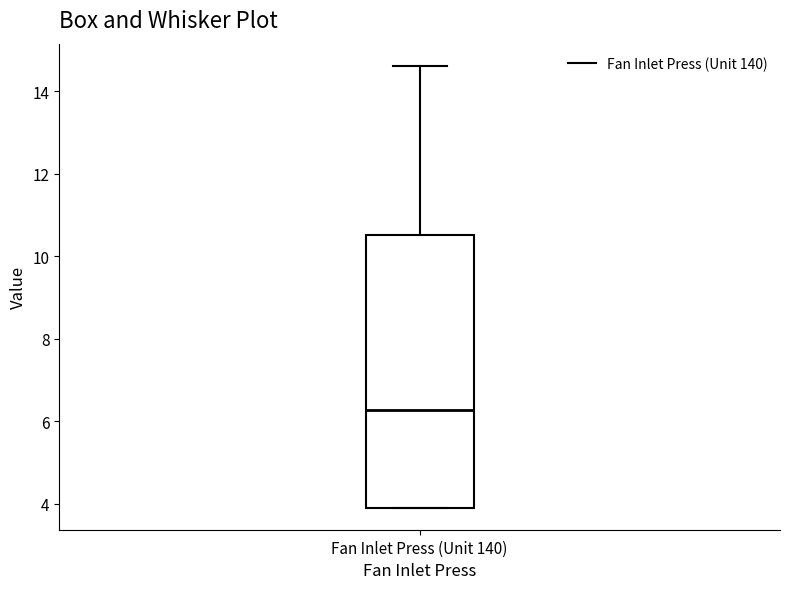

Read this box plot against the y-axis: the position of the median line, the range covered by the box, and the ends of both whiskers. The values are not printed on the chart, so give them approximately, as read against the axis.

median 6.2, box 4.0 to 10.6, whiskers 4.0 to 14.6